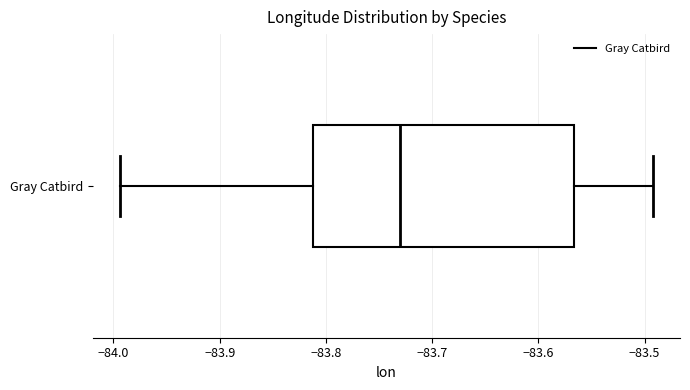

Read this box plot against the x-axis: the position of the median line, the range covered by the box, and the ends of both whiskers. The values are not printed on the chart, so give them approximately, as read against the axis.

median -83.73, box -83.81 to -83.57, whiskers -83.99 to -83.49